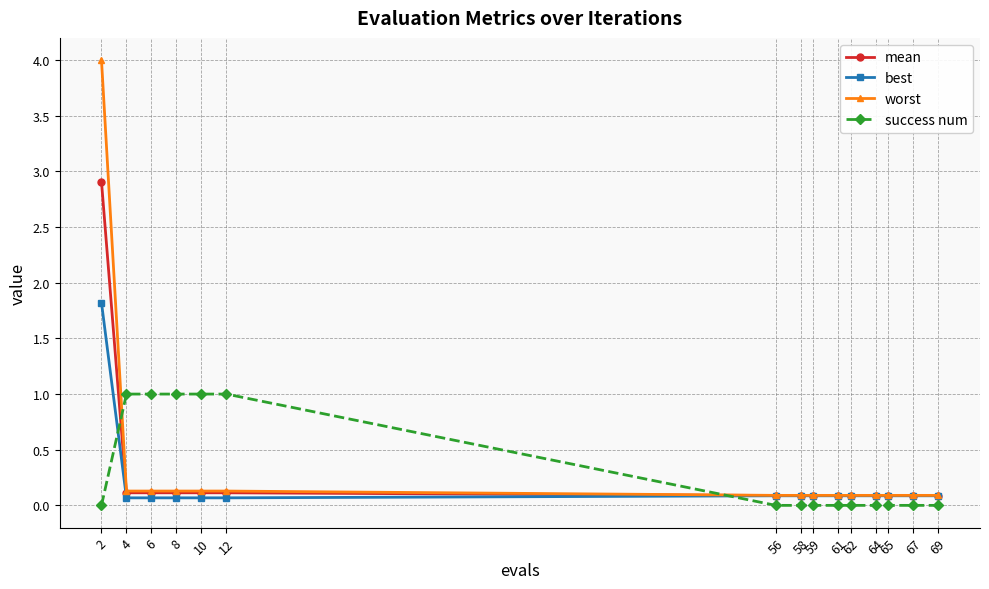

Reading left to right, extract all data points from this chart.

mean: 2.9	0.1	0.1	0.1	0.1	0.1	0.1	0.1	0.1	0.1	0.1	0.1	0.1	0.1	0.1
best: 1.8	0.1	0.1	0.1	0.1	0.1	0.1	0.1	0.1	0.1	0.1	0.1	0.1	0.1	0.1
worst: 4.0	0.1	0.1	0.1	0.1	0.1	0.1	0.1	0.1	0.1	0.1	0.1	0.1	0.1	0.1
success num: 0.0	1.0	1.0	1.0	1.0	1.0	0.0	0.0	0.0	0.0	0.0	0.0	0.0	0.0	0.0